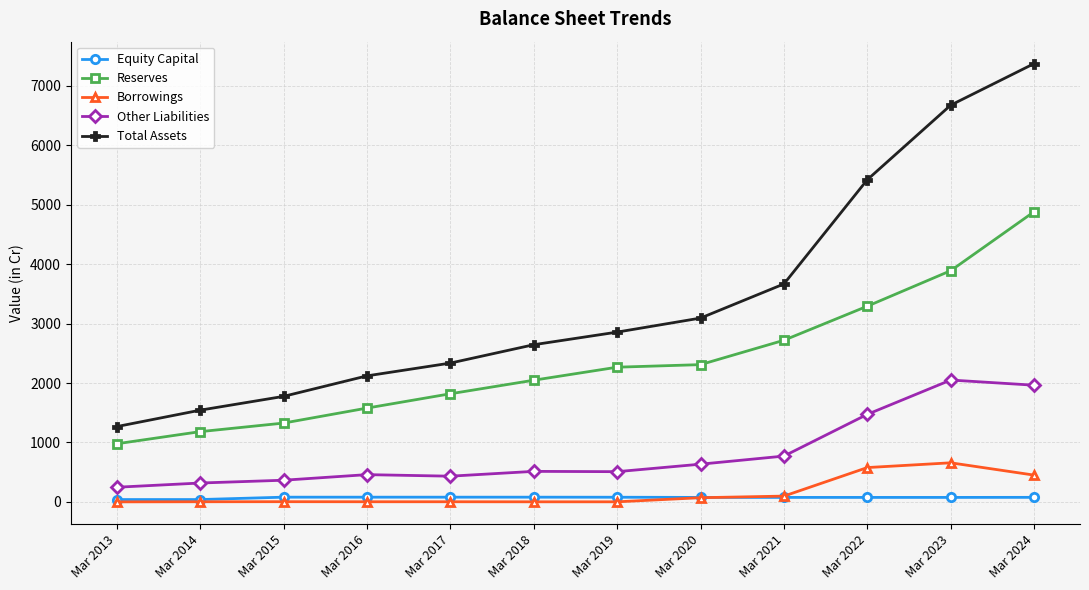

What is the total value across all series at Mar 2022?

10838